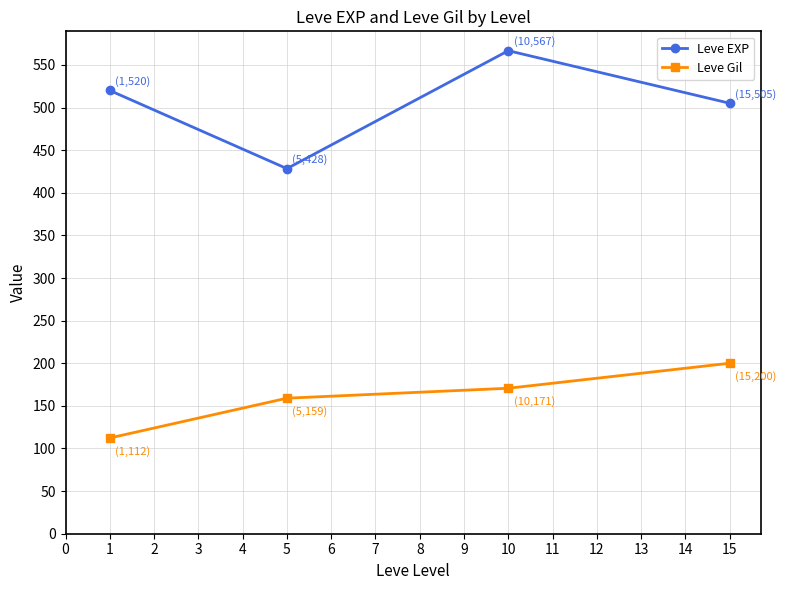

What is the difference between the highest and lowest values at 1?

407.7